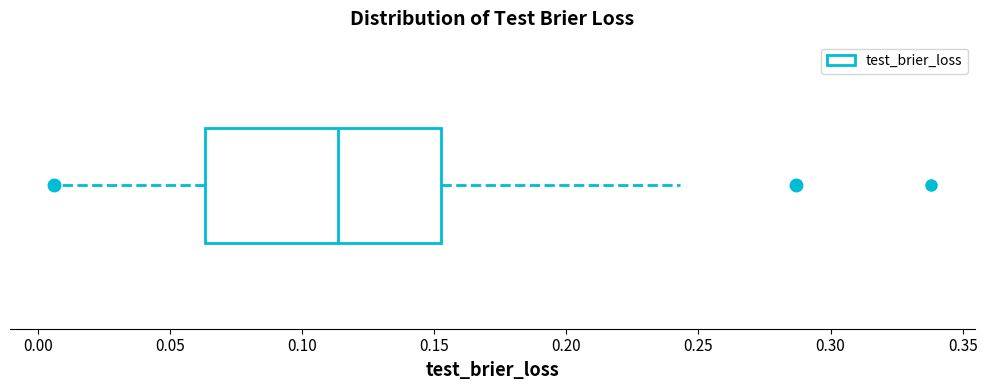

Where does the right whisker of the box end on the x-axis? The values are not printed on the chart, so give them approximately, as read against the axis.

0.245